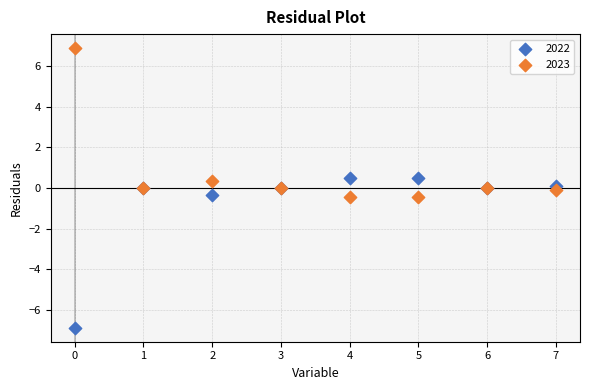

Which series reaches the maximum Y coordinate?

2023